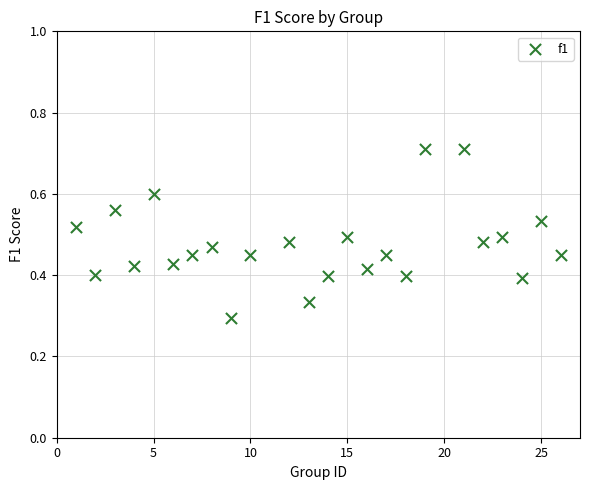

What is the range of X values (max minus min)?

25.0